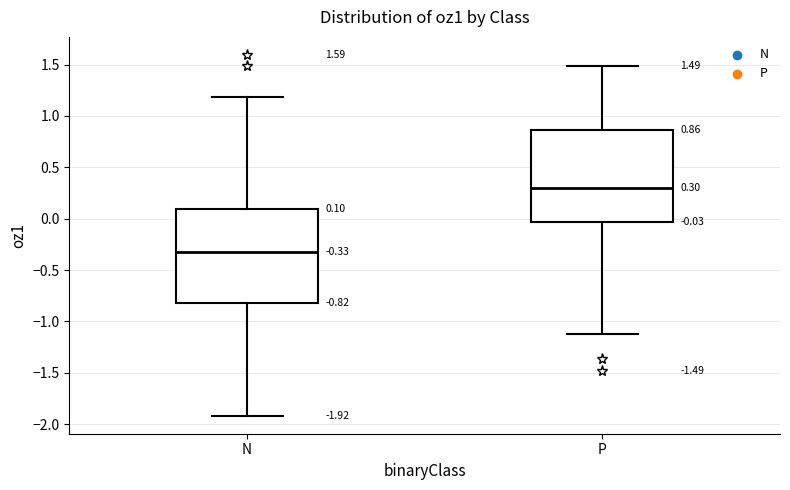

Which box has the highest median line?

P